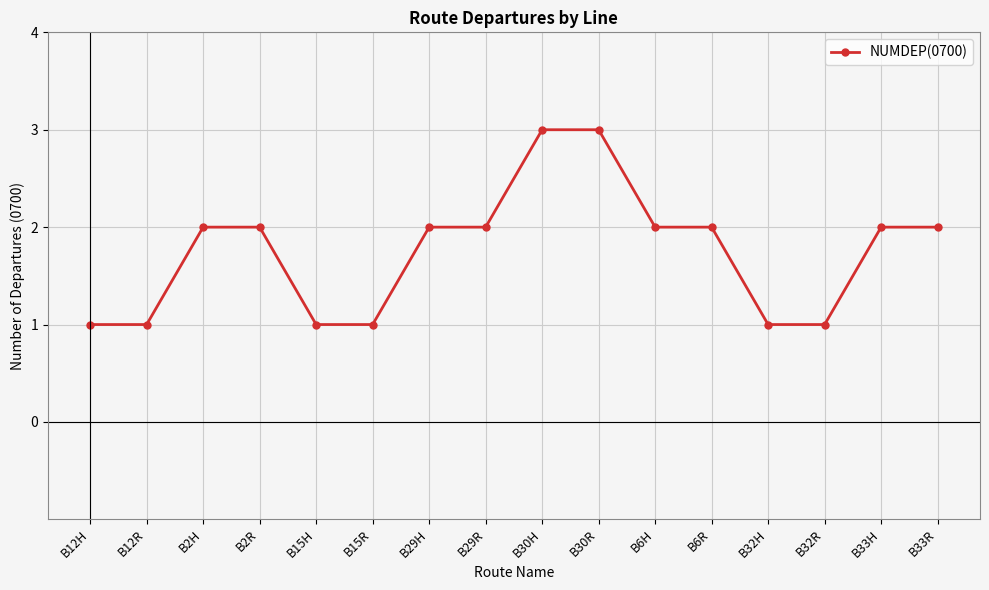

The chart shows a value of 0 at B6H. True or false?

False